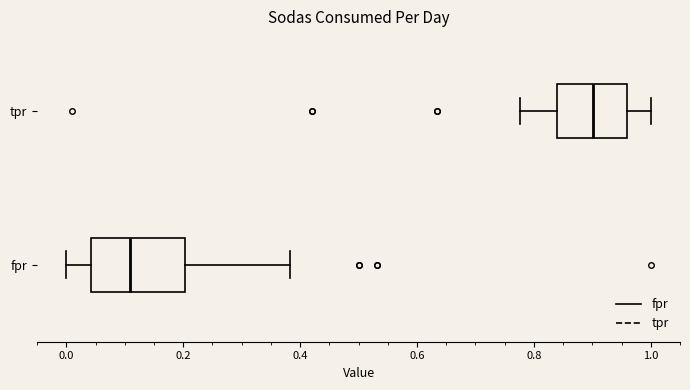

Reading bottom to top, transcribe this box plot: for each box, give where its median line is, the range the box spans, and where its two whiskers end, as read against the x-axis. The values are not printed on the chart, so give them approximately, as read against the axis.

fpr: median 0.10, box 0.04 to 0.20, whiskers 0.00 to 0.38
tpr: median 0.90, box 0.84 to 0.96, whiskers 0.78 to 1.00